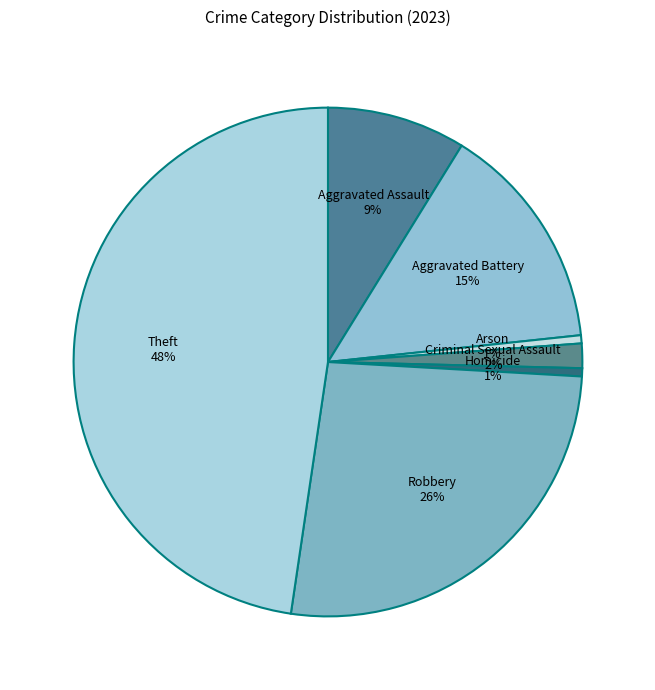

The Theft slice represents 38% of the pie. True or false?

False